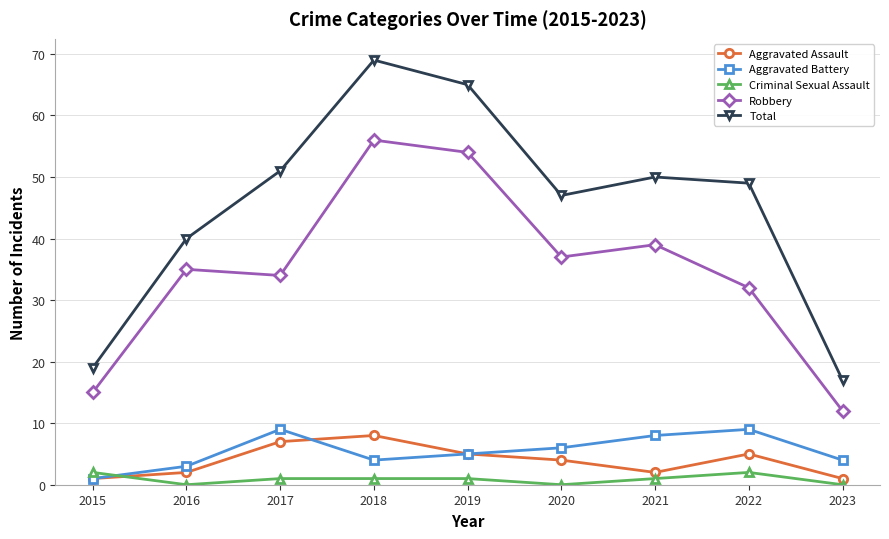

Rank the series at 2023 from lowest to highest value.

Criminal Sexual Assault, Aggravated Assault, Aggravated Battery, Robbery, Total